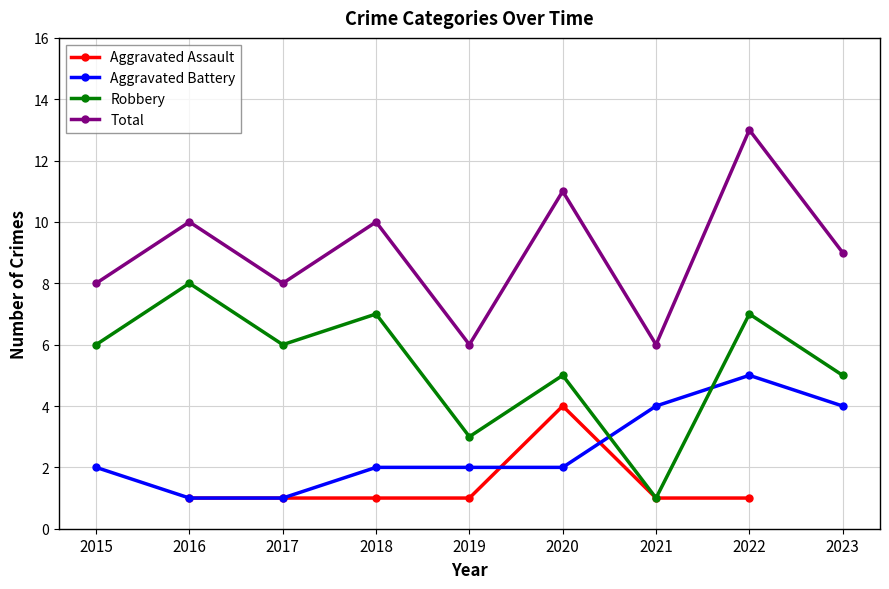

Is this an area chart (filled region under the line)?

No